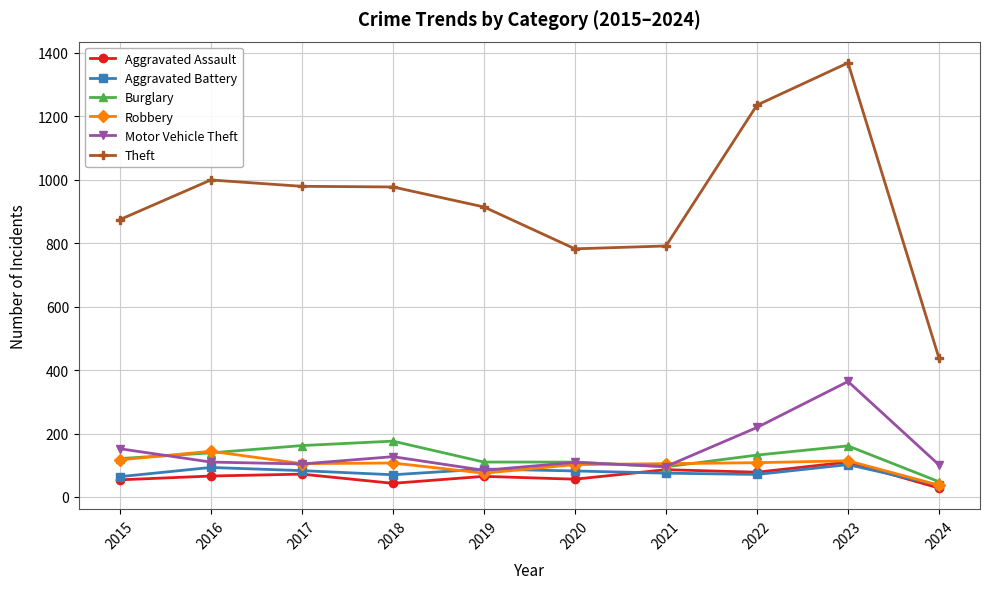

What is the approximate value of Aggravated Battery at 2018?

70